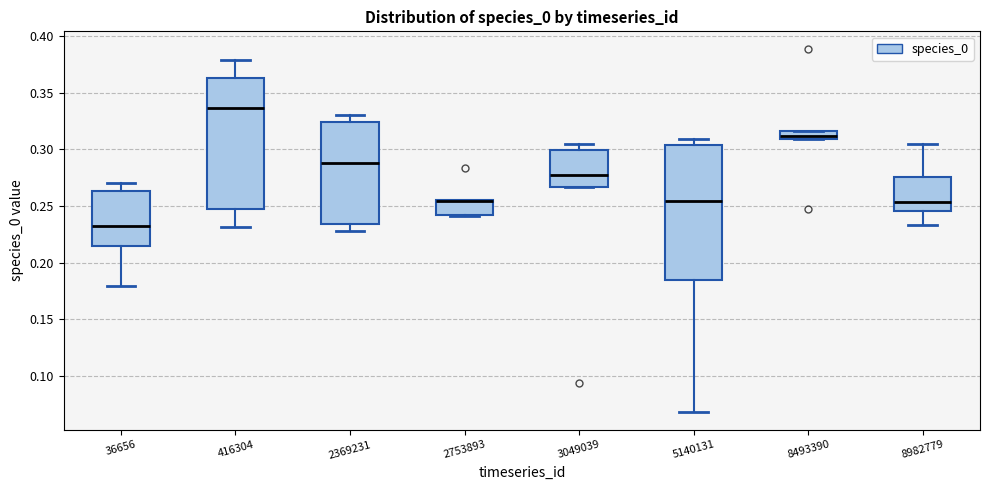

Where does the median line of the box at x = 416304 sit on the y-axis? The values are not printed on the chart, so give them approximately, as read against the axis.

0.335